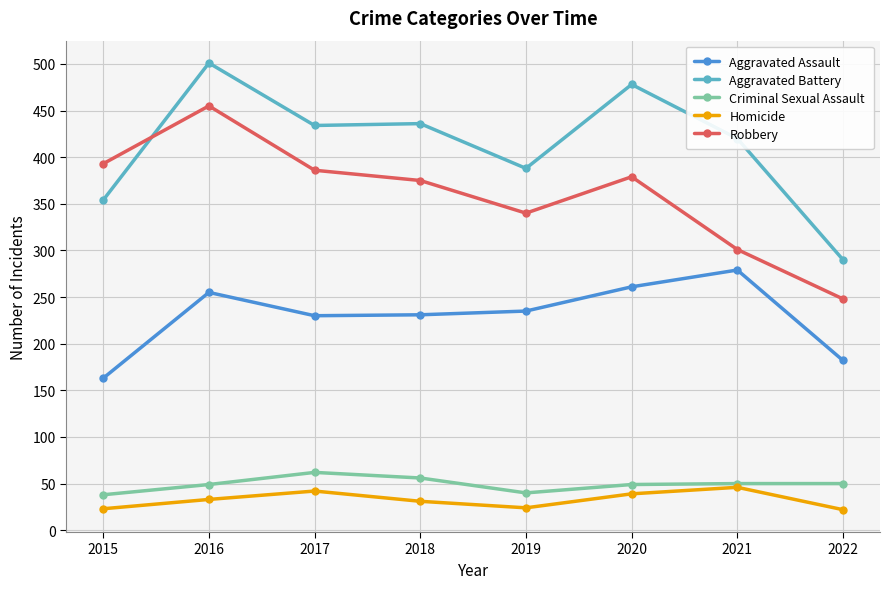

What is the spread (max minus min) of values at 2021?

374